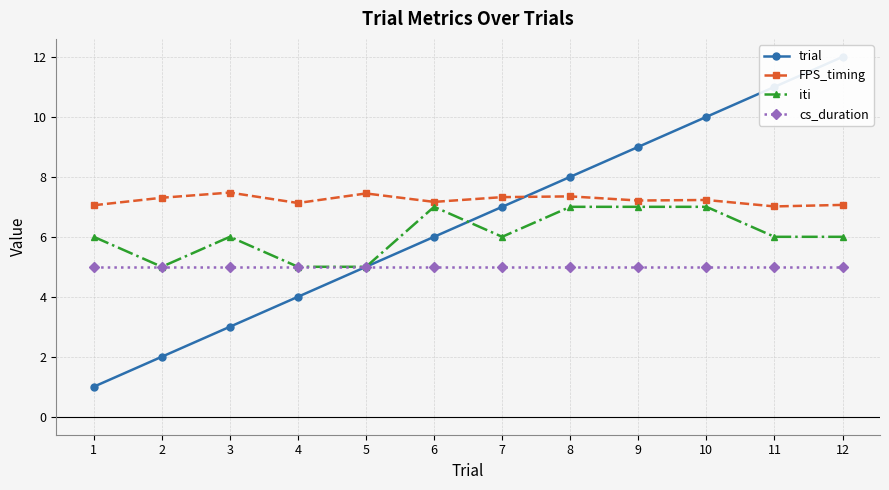

Count the number of data series in this chart.

4